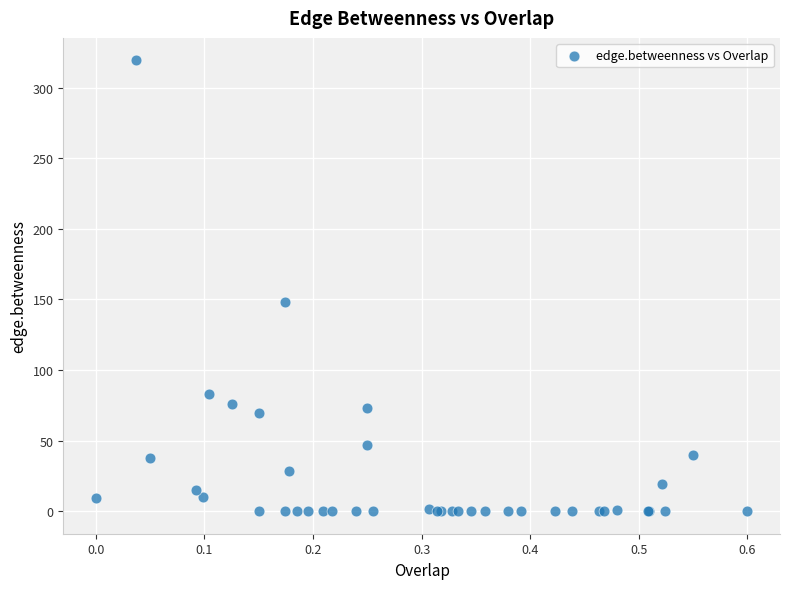

What Y value in the scatter plot is closest to 159?

148.3